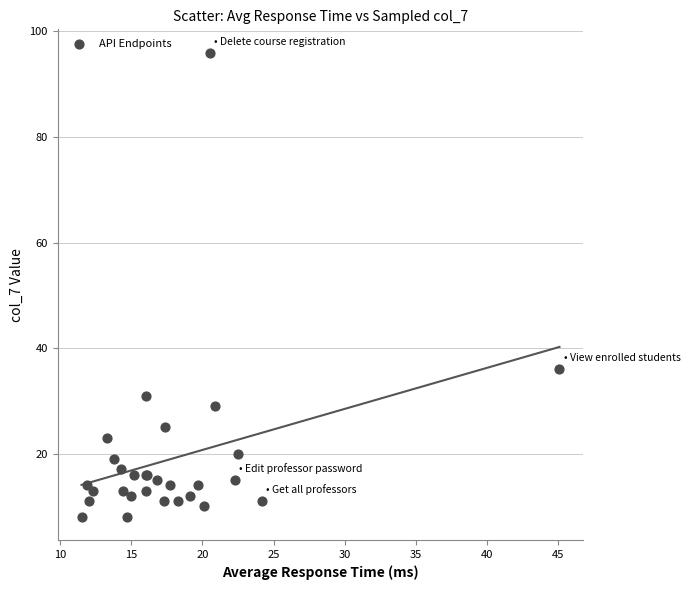

What Y value in the scatter plot is closest to 52?

36